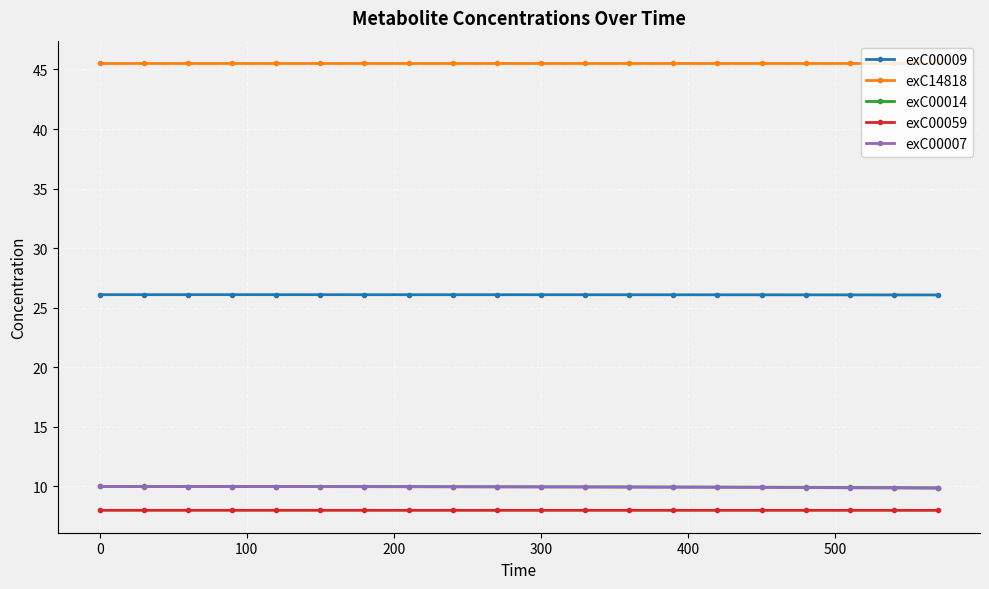

What is the maximum value shown in the chart?

45.5